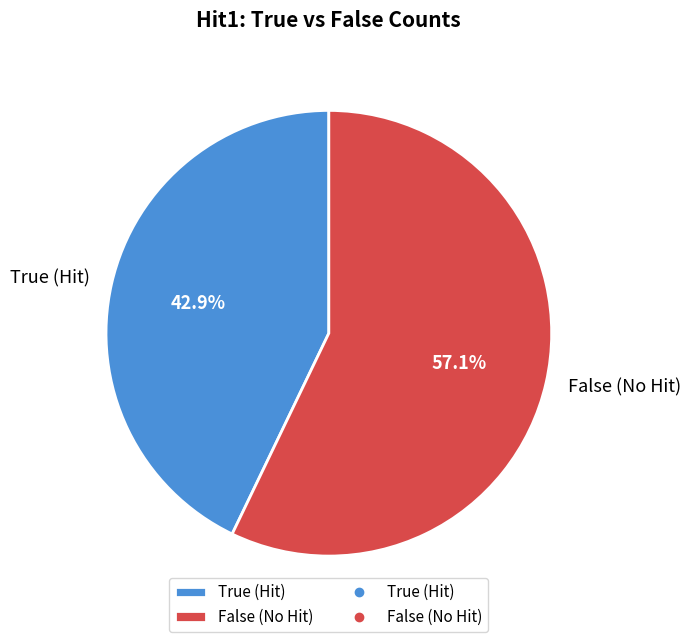

To the nearest percent, what percentage of the pie is True?

43%